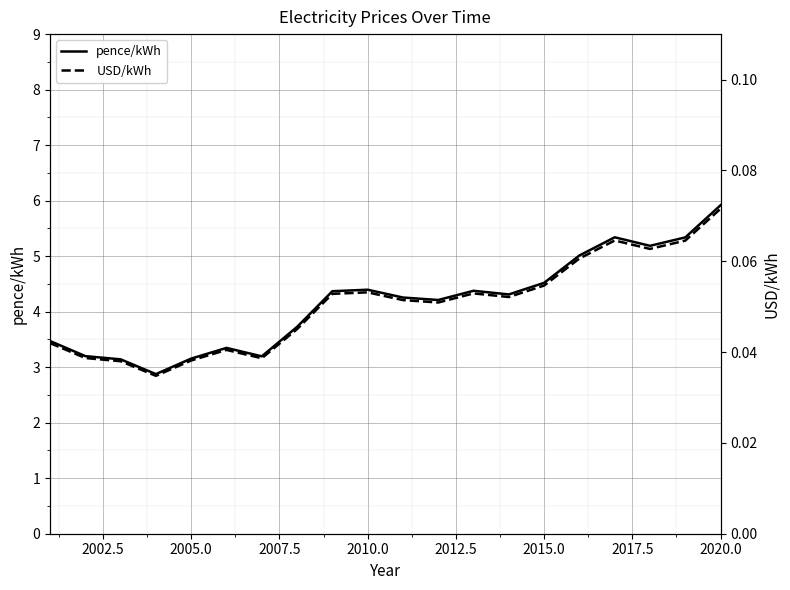

What is the minimum value for pence/kWh?

2.9